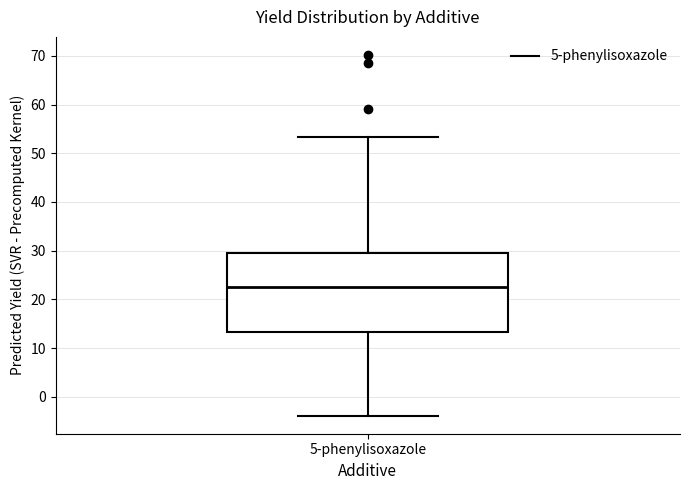

Read this box plot against the y-axis: the position of the median line, the range covered by the box, and the ends of both whiskers. The values are not printed on the chart, so give them approximately, as read against the axis.

median 23, box 13 to 29, whiskers -4 to 53